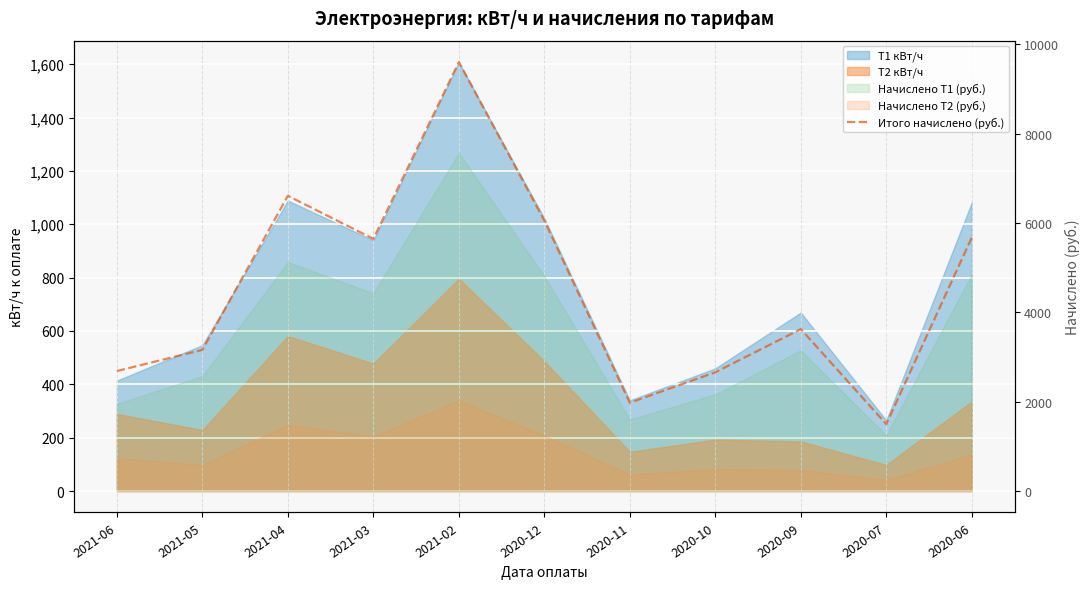

What is the sum of all values?

49196.2